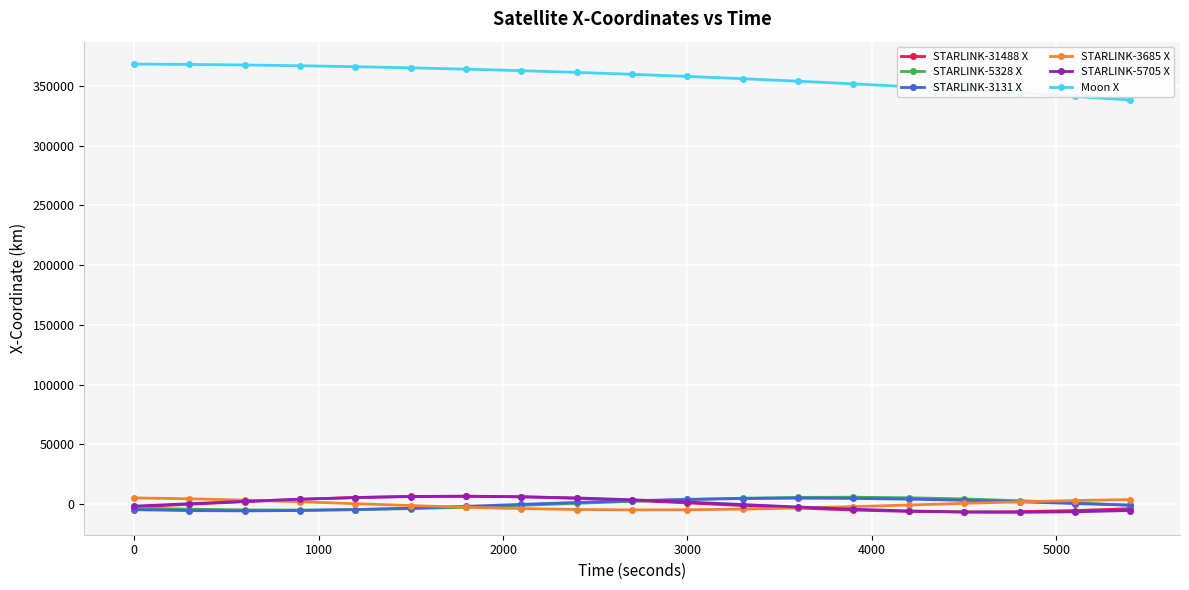

At how many categories does at least one series exceed 114957?

19